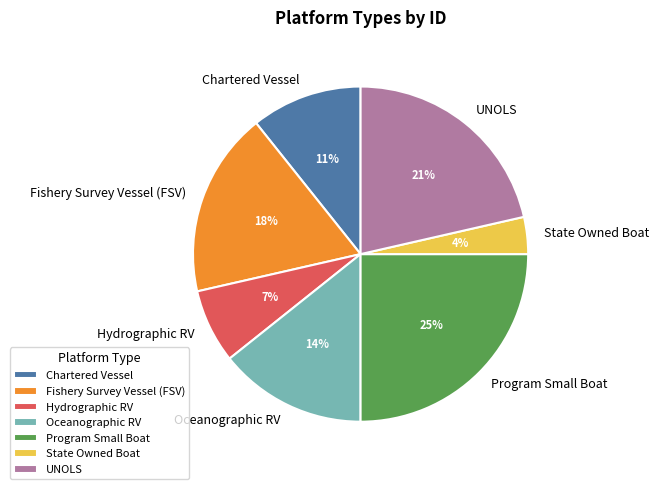

Which has a higher value, Hydrographic RV or State Owned Boat?

Hydrographic RV